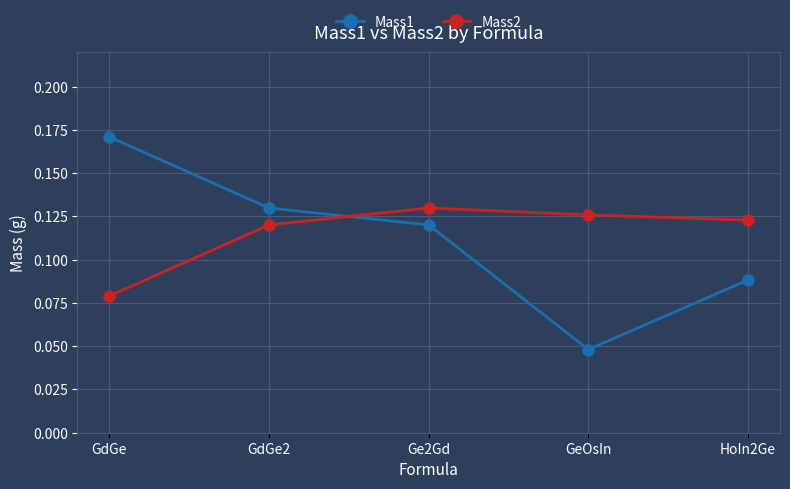

The Mass1 series shows 0.2 at Ge2Gd. True or false?

False